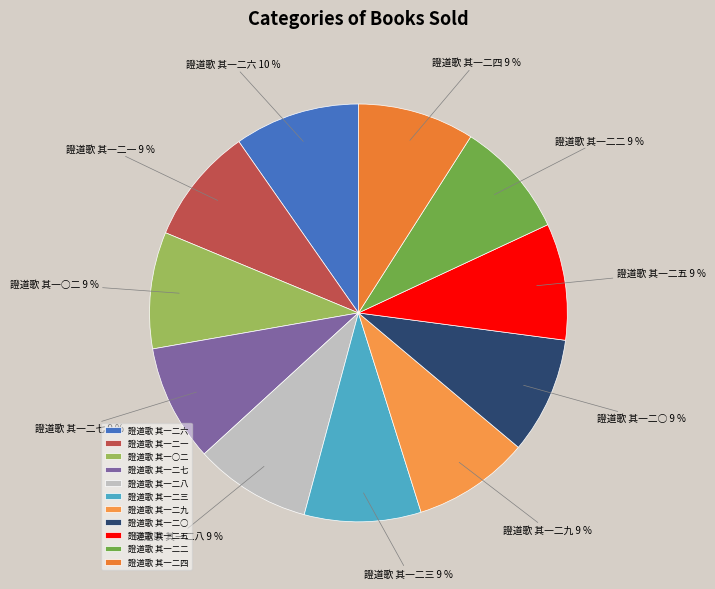

Is it true that 證道歌 其一二一 is 18% of the pie?

False